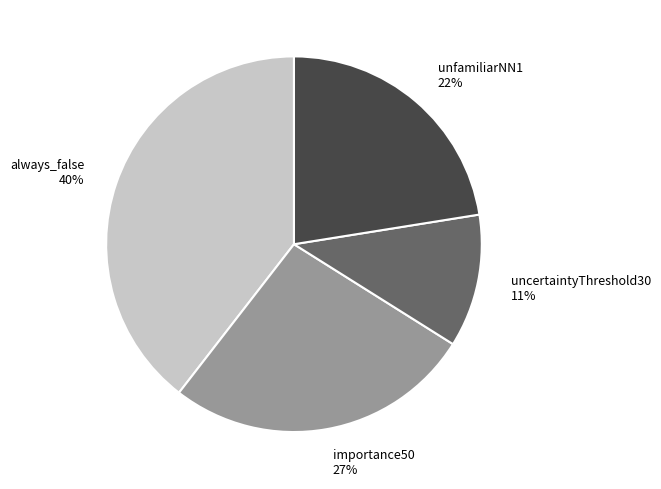

Is there a majority slice in this chart?

No